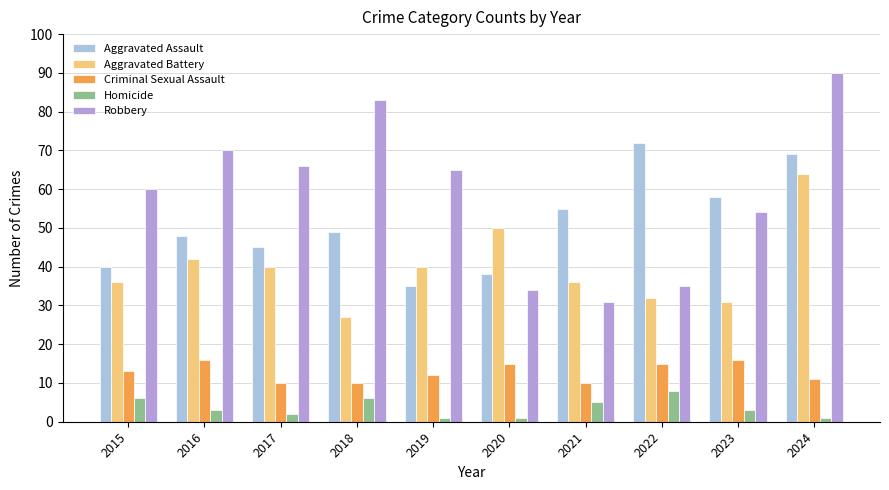

Which series changed the most between 2023 and 2024?

Robbery